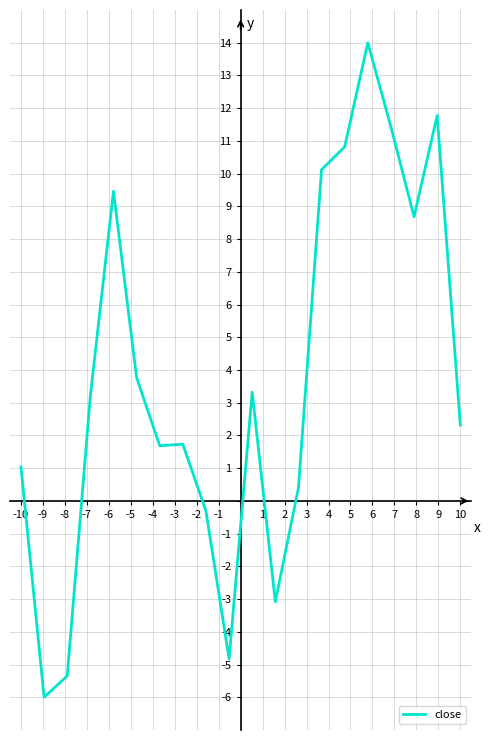

What is the difference between the maximum and minimum values?

20.0